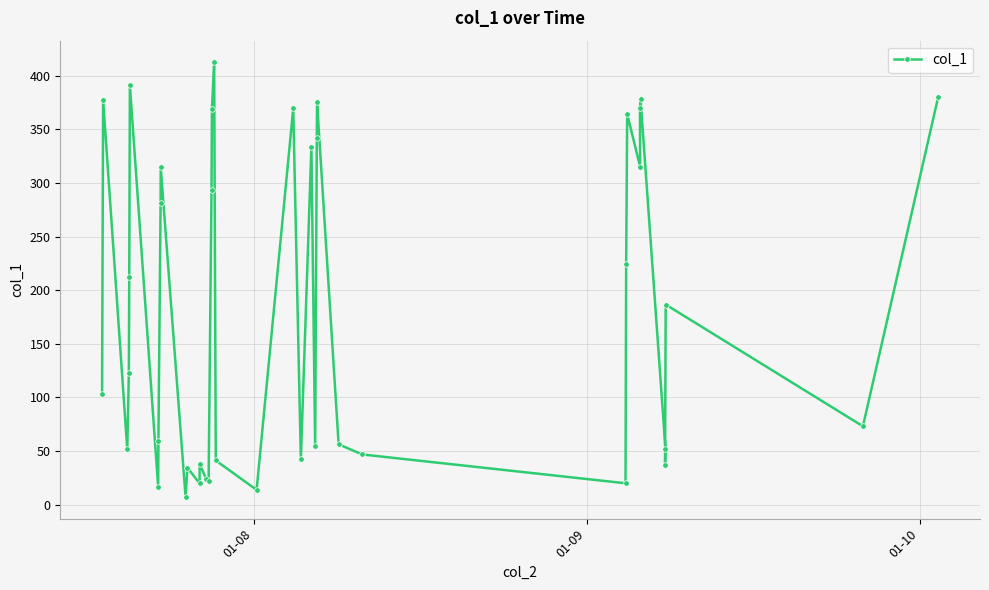

What is the average value?

180.7